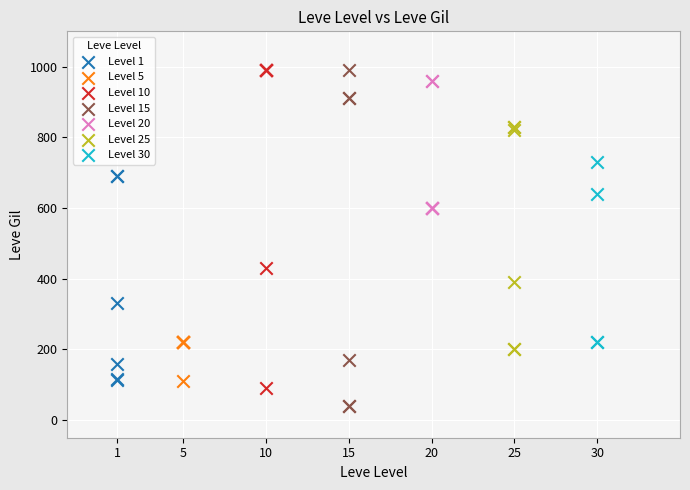

Which series contains the lowest Y value?

Level 15